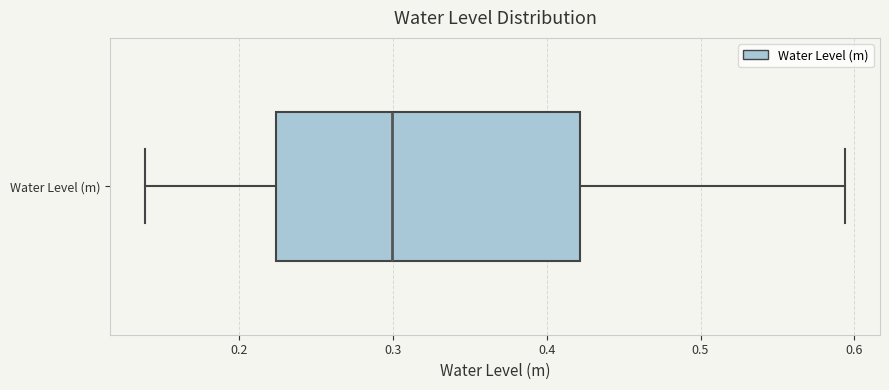

Where is the left edge of the box for Water Level (m) on the x-axis? The values are not printed on the chart, so give them approximately, as read against the axis.

0.22